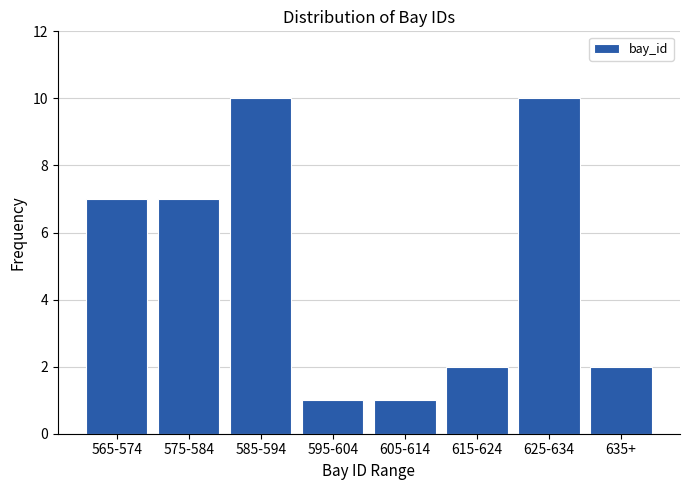

Reading left to right, extract all data points from this chart.

7	7	10	1	1	2	10	2